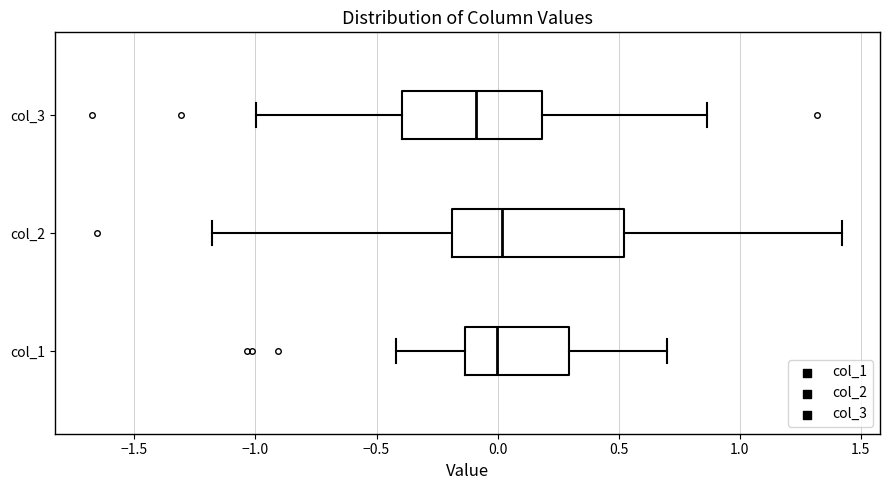

Which box's median line is the furthest to the left?

col_3